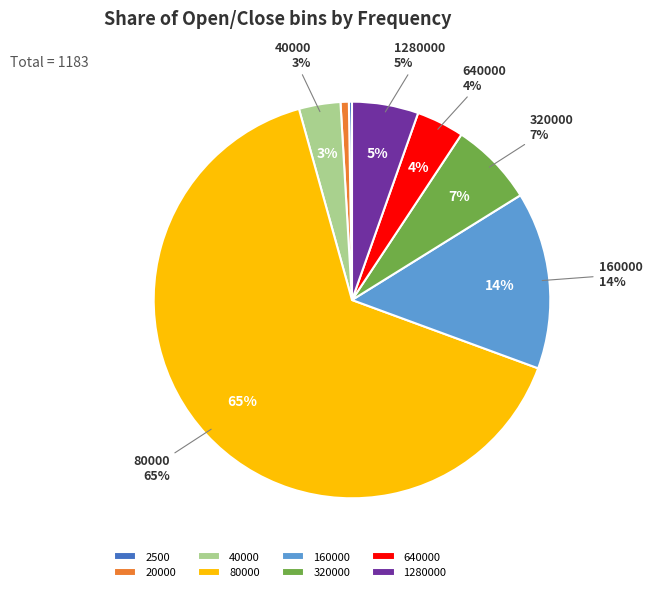

True or false: 640000 accounts for 4% of the total.

True